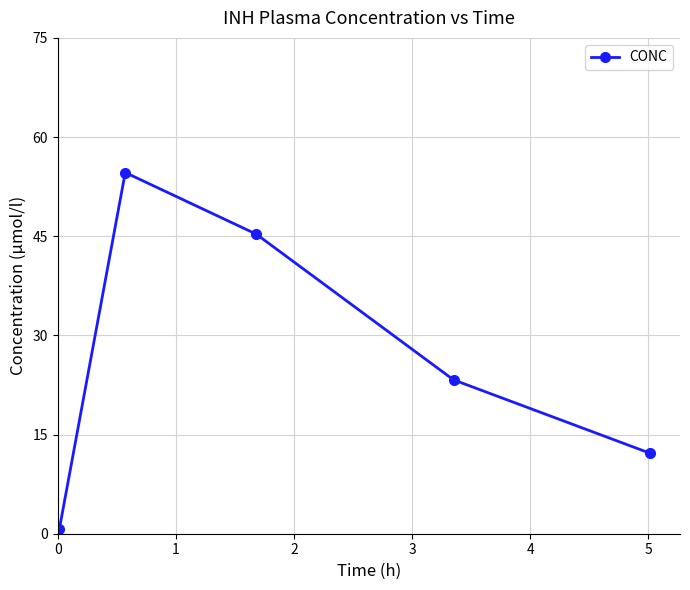

How many values are below 23?

2